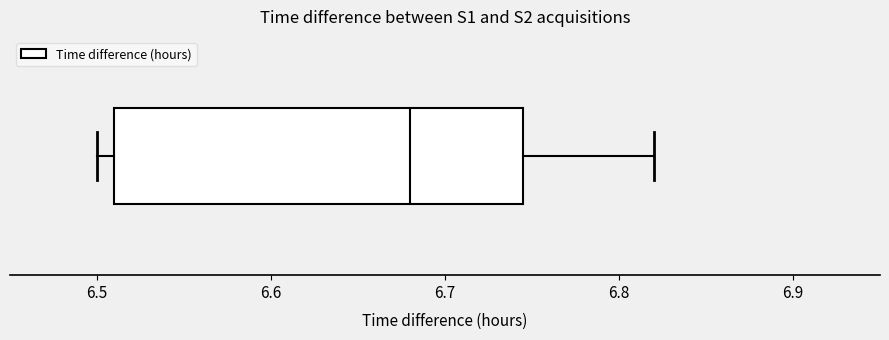

Read this box plot against the x-axis: the position of the median line, the range covered by the box, and the ends of both whiskers. The values are not printed on the chart, so give them approximately, as read against the axis.

median 6.68, box 6.51 to 6.75, whiskers 6.50 to 6.82